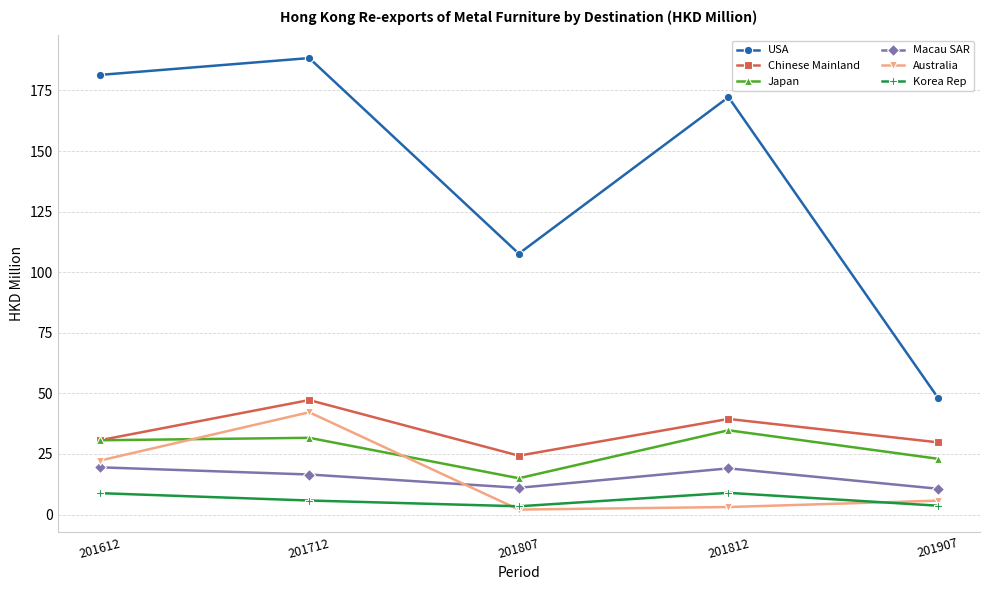

What is the value of the Japan point at the 3rd from the left?

15.0